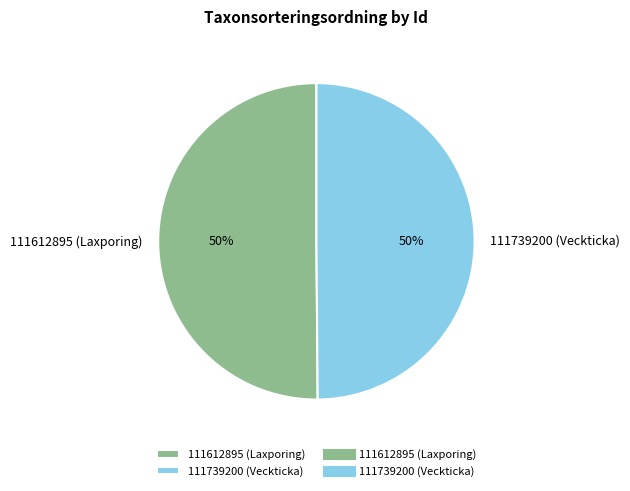

Approximately how many times larger is the value at 111739200 (Veckticka) compared to 111612895 (Laxporing)?

1.0